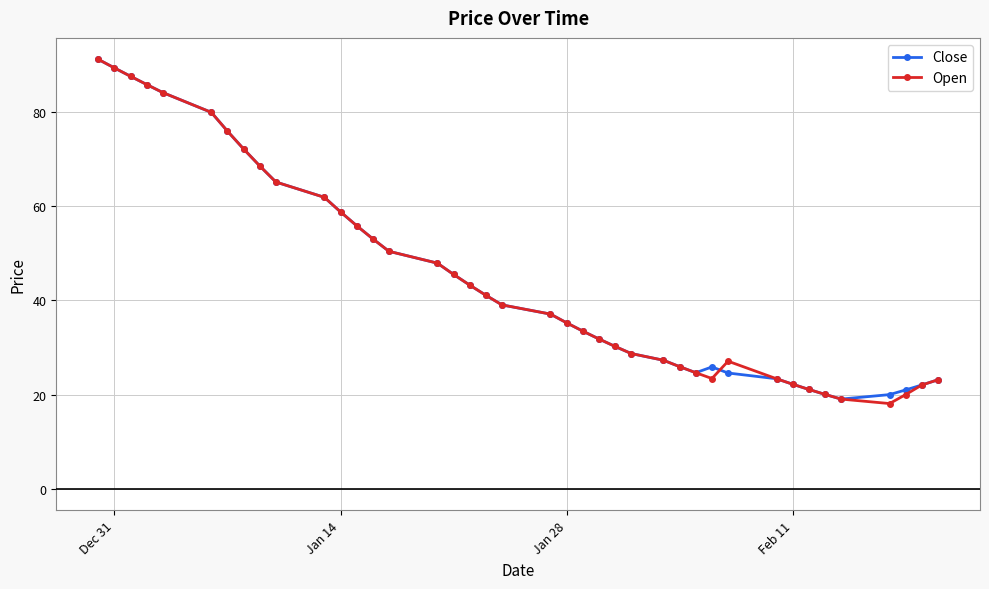

What is the lowest value of the Open series?

18.1